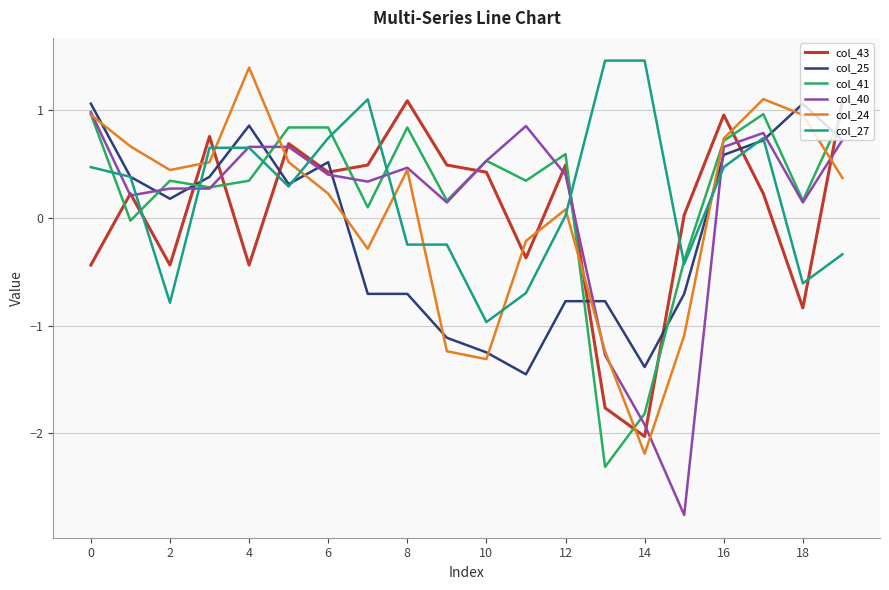

What is the greatest value displayed?

1.5